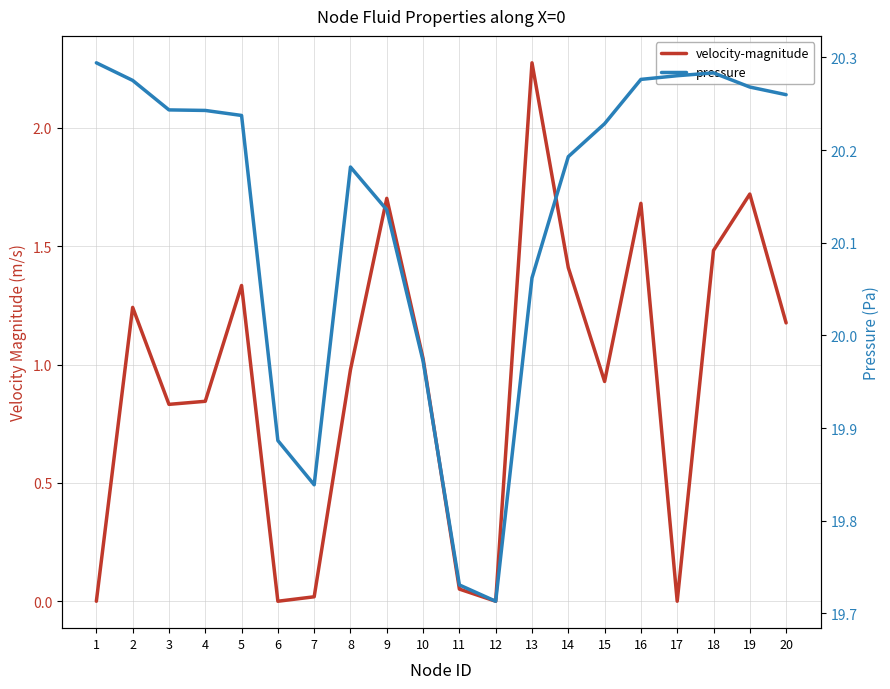

What is the lowest value of the pressure series?

19.7